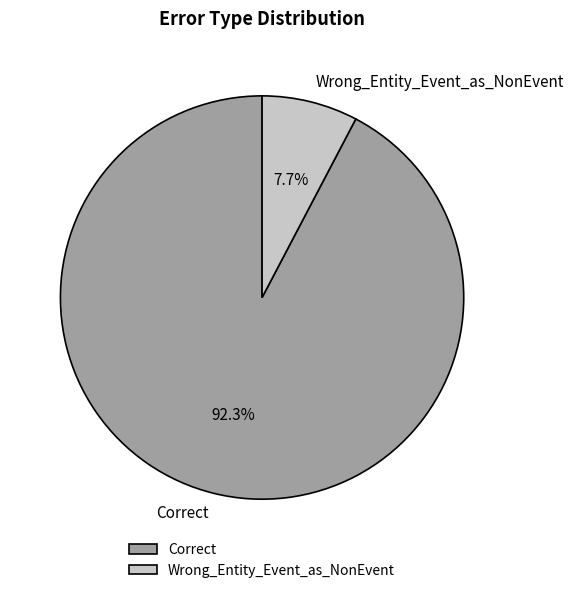

What percentage is the Wrong_Entity_Event_as_NonEvent slice, to the nearest percent?

8%